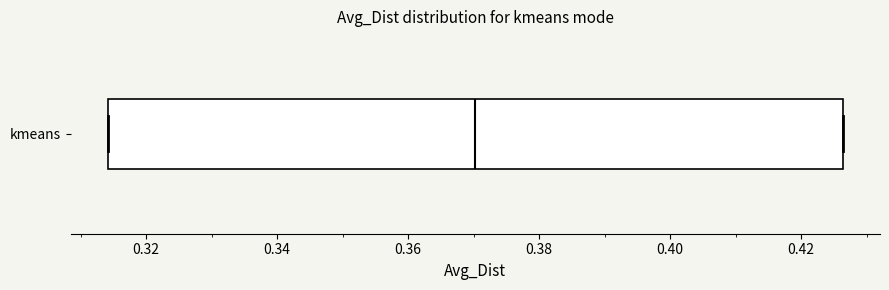

Transcribe this box plot: give where the median line is, the range the box spans, and where the two whiskers end, as read against the x-axis. The values are not printed on the chart, so give them approximately, as read against the axis.

median 0.370, box 0.314 to 0.426, whiskers 0.314 to 0.426